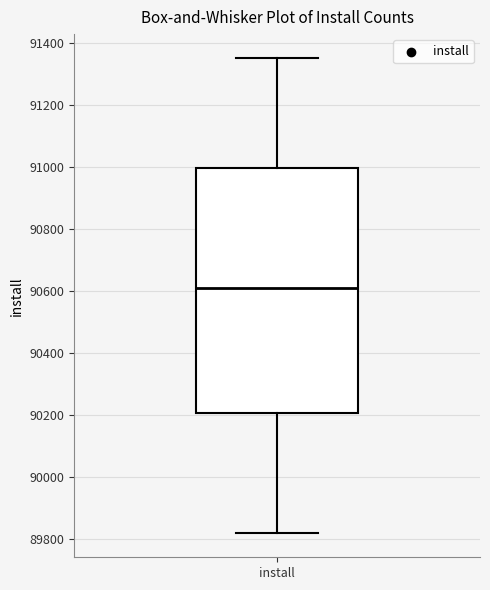

Read this box plot against the y-axis: the position of the median line, the range covered by the box, and the ends of both whiskers. The values are not printed on the chart, so give them approximately, as read against the axis.

median 90620, box 90200 to 91000, whiskers 89820 to 91360